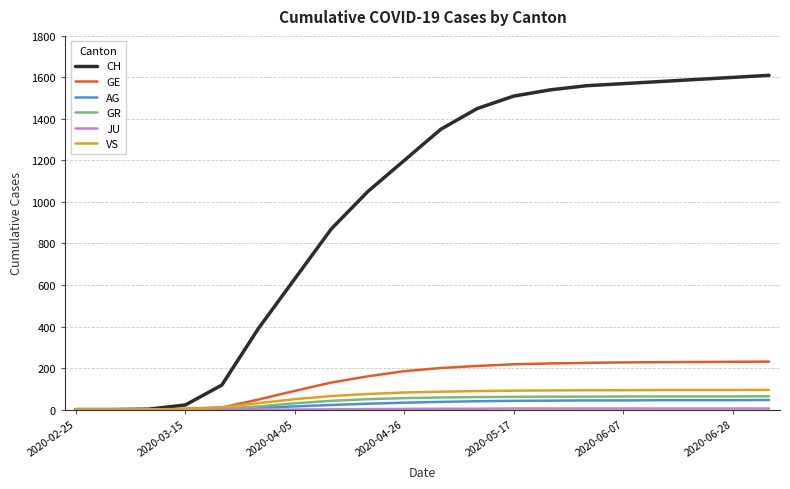

What is the greatest value displayed?

1610